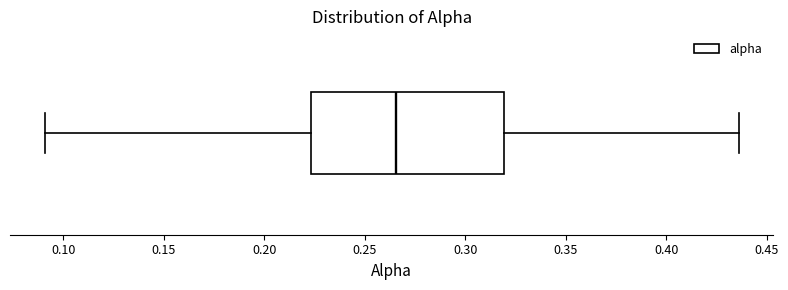

Read this box plot against the x-axis: the position of the median line, the range covered by the box, and the ends of both whiskers. The values are not printed on the chart, so give them approximately, as read against the axis.

median 0.265, box 0.225 to 0.320, whiskers 0.090 to 0.435